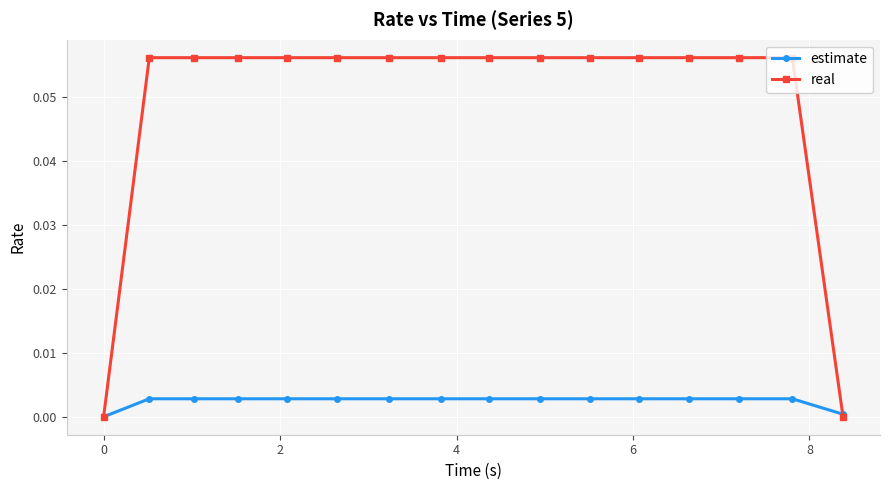

Which series has the largest range (max minus min)?

real